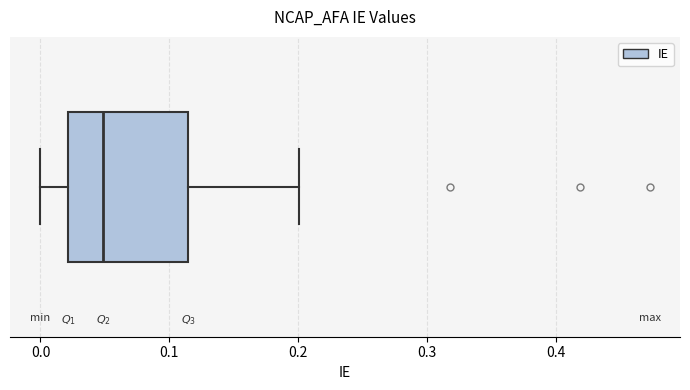

Where is the right edge of the box on the x-axis? The values are not printed on the chart, so give them approximately, as read against the axis.

0.11